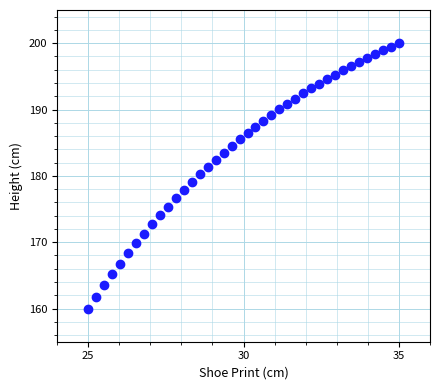

What is the range of Y values (max minus min)?

40.0